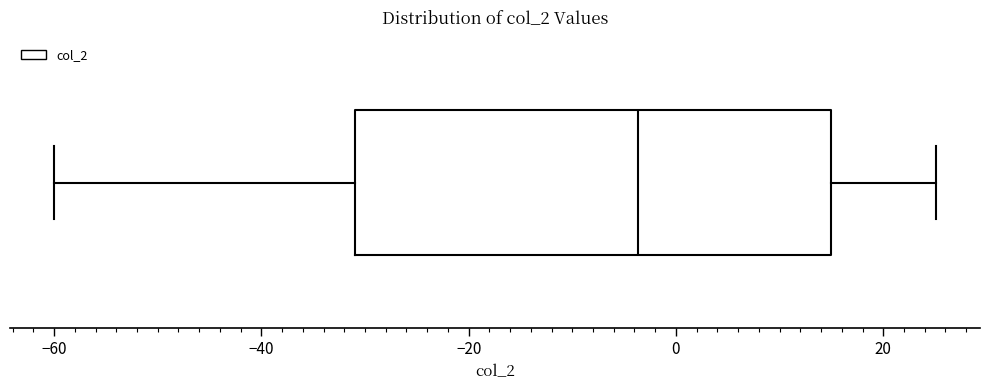

Where is the left edge of the box on the x-axis? The values are not printed on the chart, so give them approximately, as read against the axis.

-30